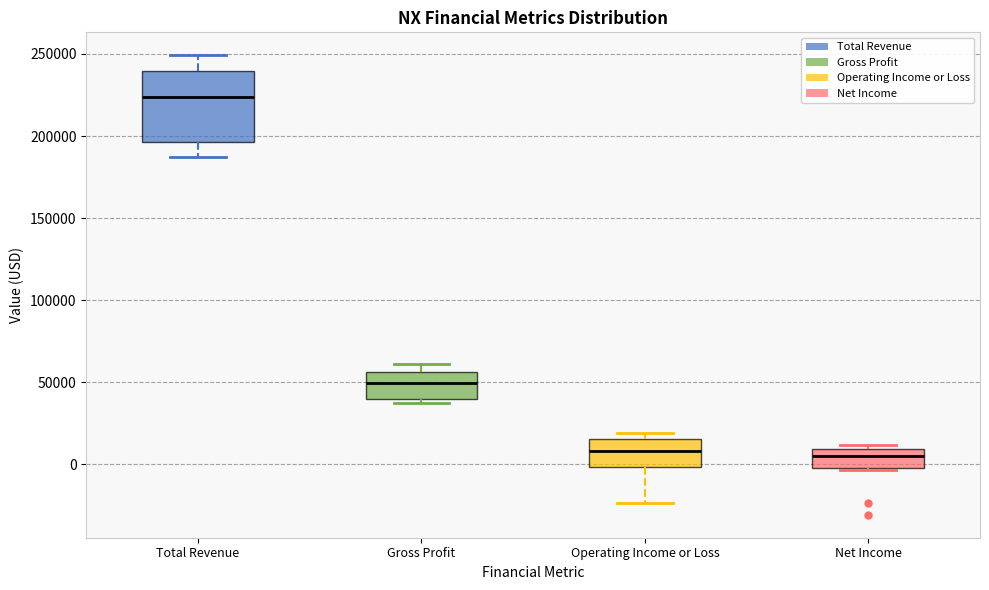

Where does the median line of the box for Gross Profit sit on the y-axis? The values are not printed on the chart, so give them approximately, as read against the axis.

50000